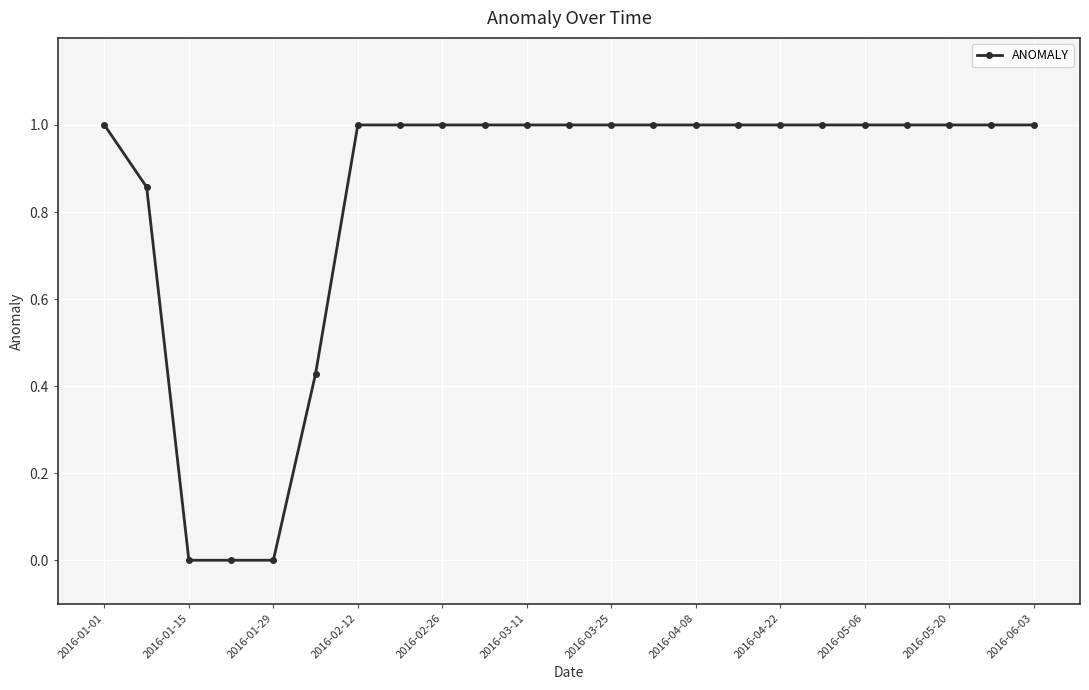

What is the difference between the second highest and second lowest values?

1.0